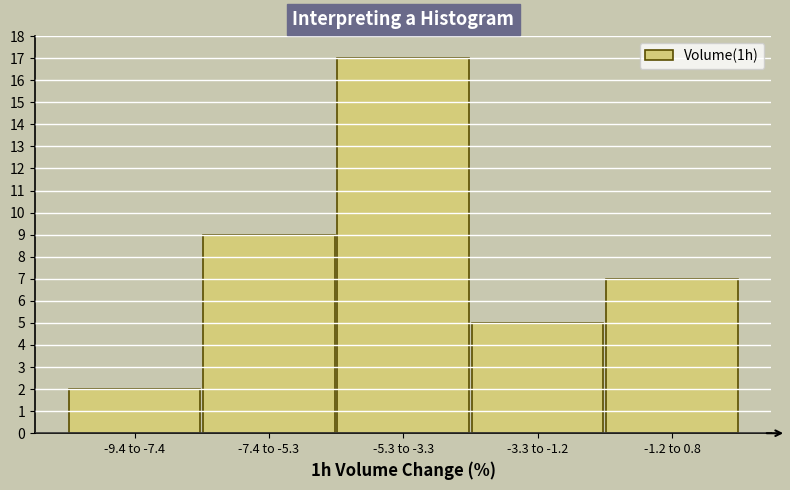

Reading left to right, what are all the values shown in this chart?

2	9	17	5	7